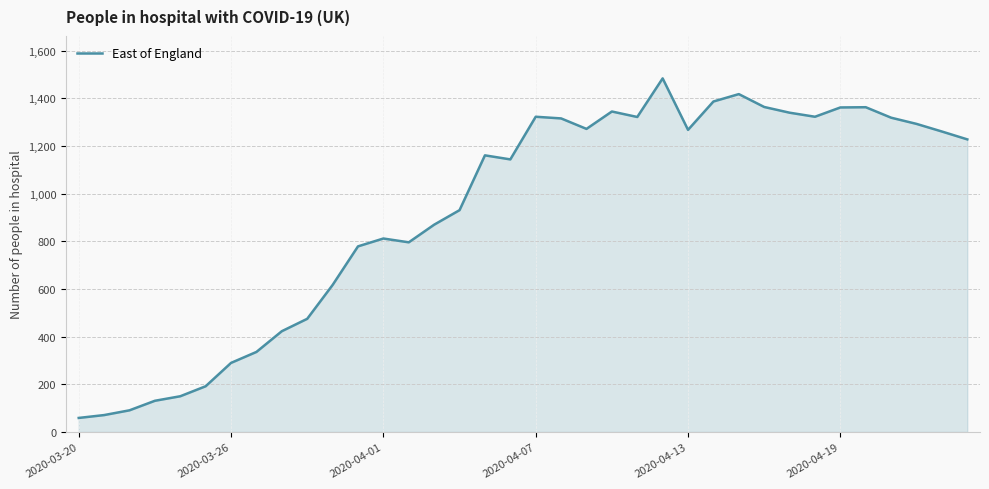

What is the greatest value displayed?

1484